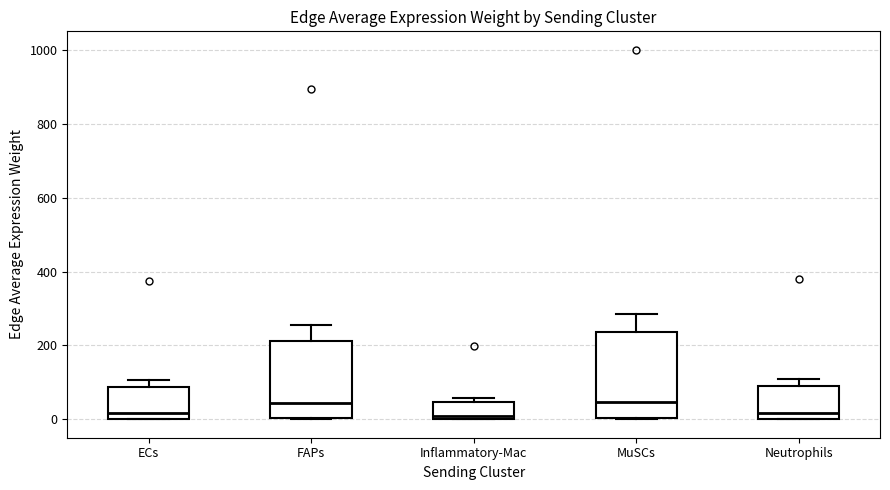

Reading left to right, transcribe this box plot: for each box, give where its median line is, the range the box spans, and where its two whiskers end, as read against the y-axis. The values are not printed on the chart, so give them approximately, as read against the axis.

ECs: median 20, box 0 to 80, whiskers 0 to 100
FAPs: median 40, box 0 to 220, whiskers 0 to 260
Inflammatory-Mac: median 0 (just above the box's lower edge), box 0 to 40, whiskers 0 to 60
MuSCs: median 40, box 0 to 240, whiskers 0 to 280
Neutrophils: median 20, box 0 to 80, whiskers 0 to 100